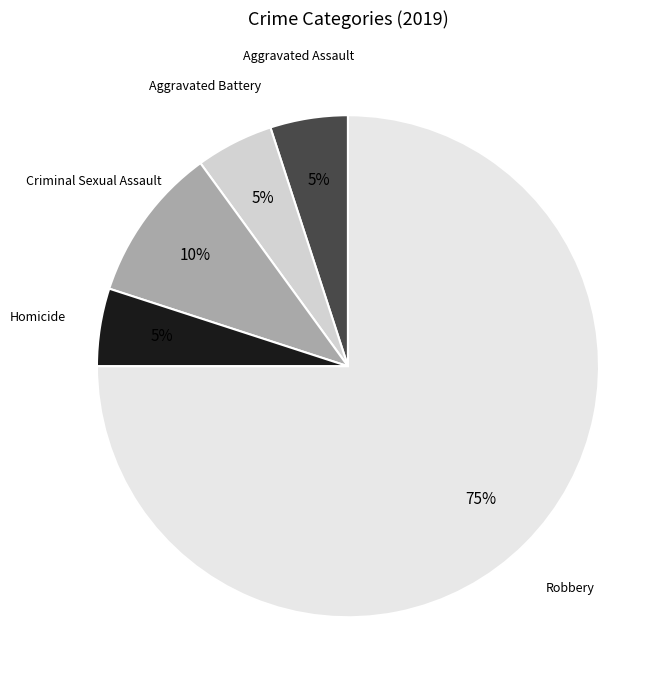

To the nearest percent, what is the difference between the largest and smallest slice percentages?

70%